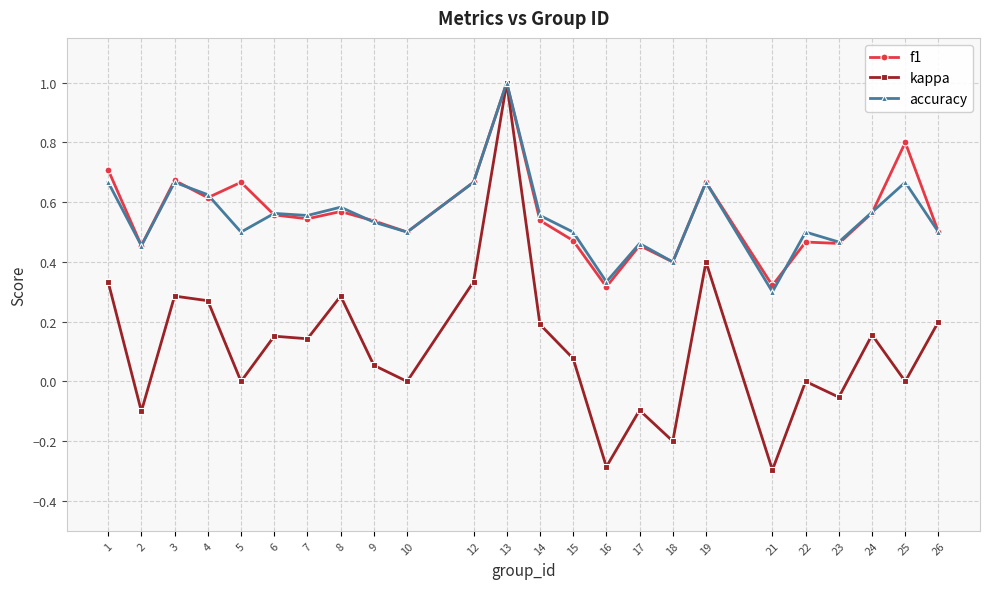

At which category is the sum across all series the highest?

13